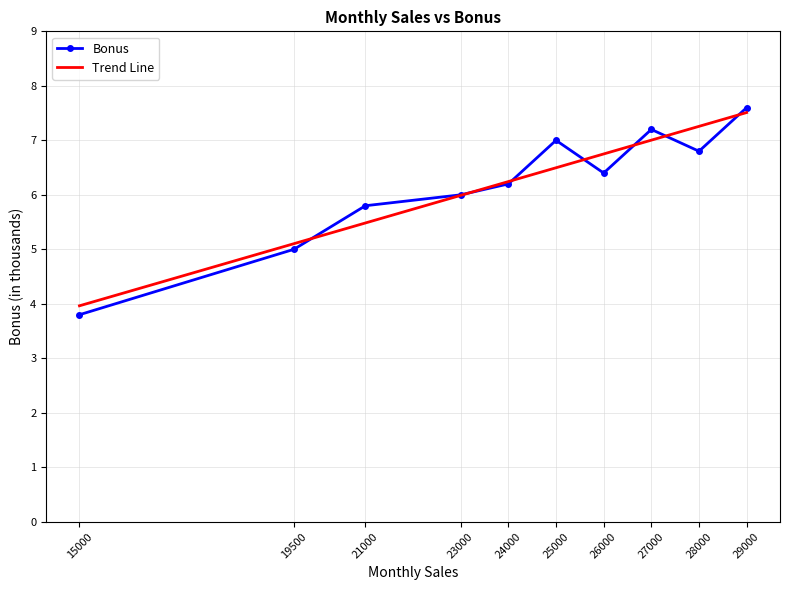

Between 19500 and 29000, which is larger?

29000